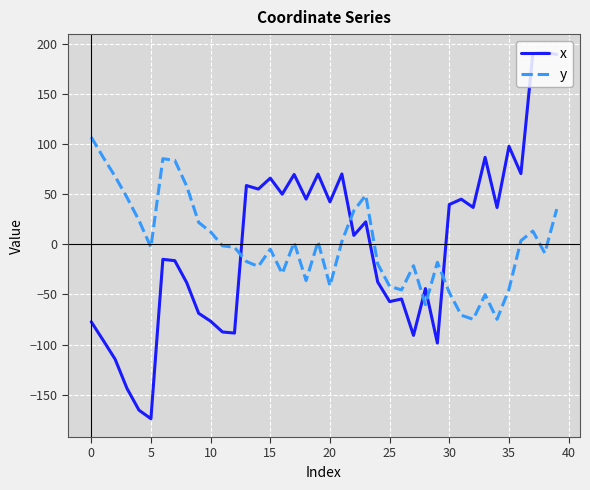

True or false: x and y cross at least once.

True